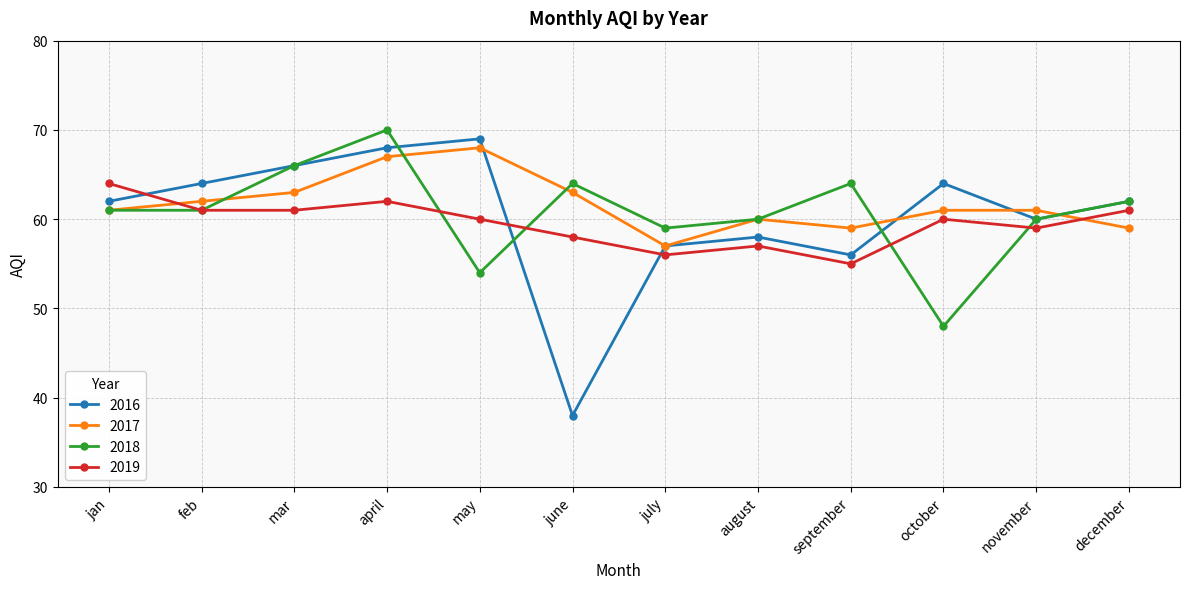

What is the difference between the maximum and minimum values in the 2019 series?

9